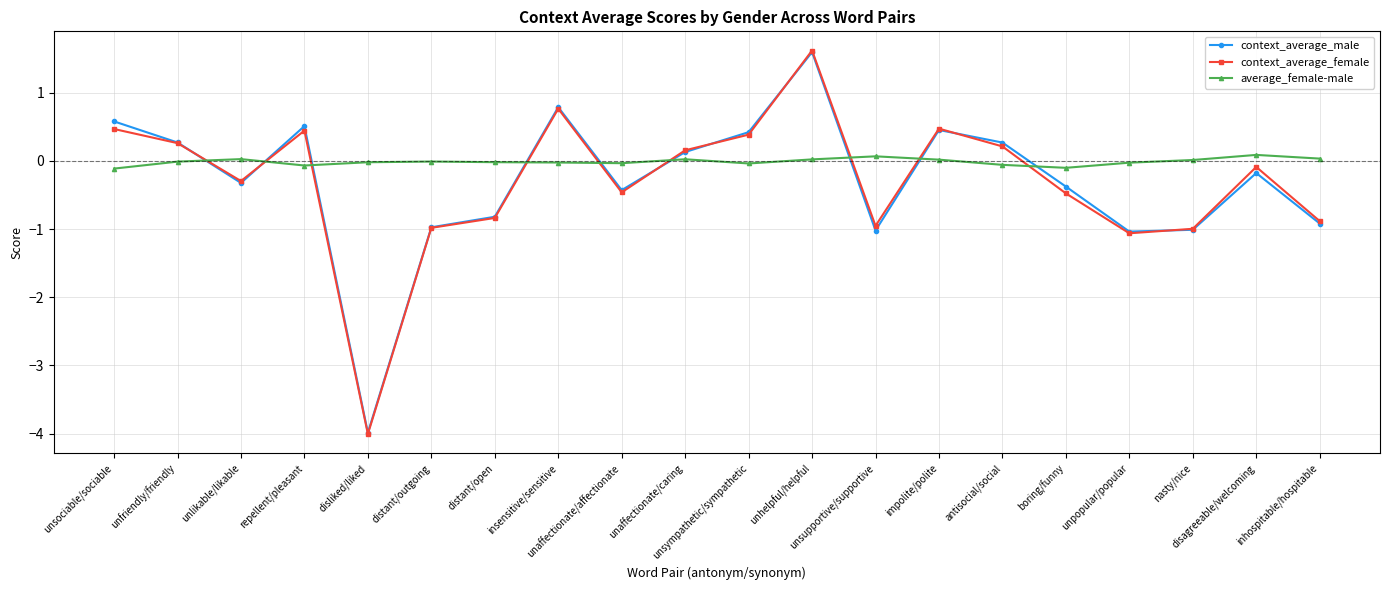

What is the spread (max minus min) of values at distant/outgoing?

1.0